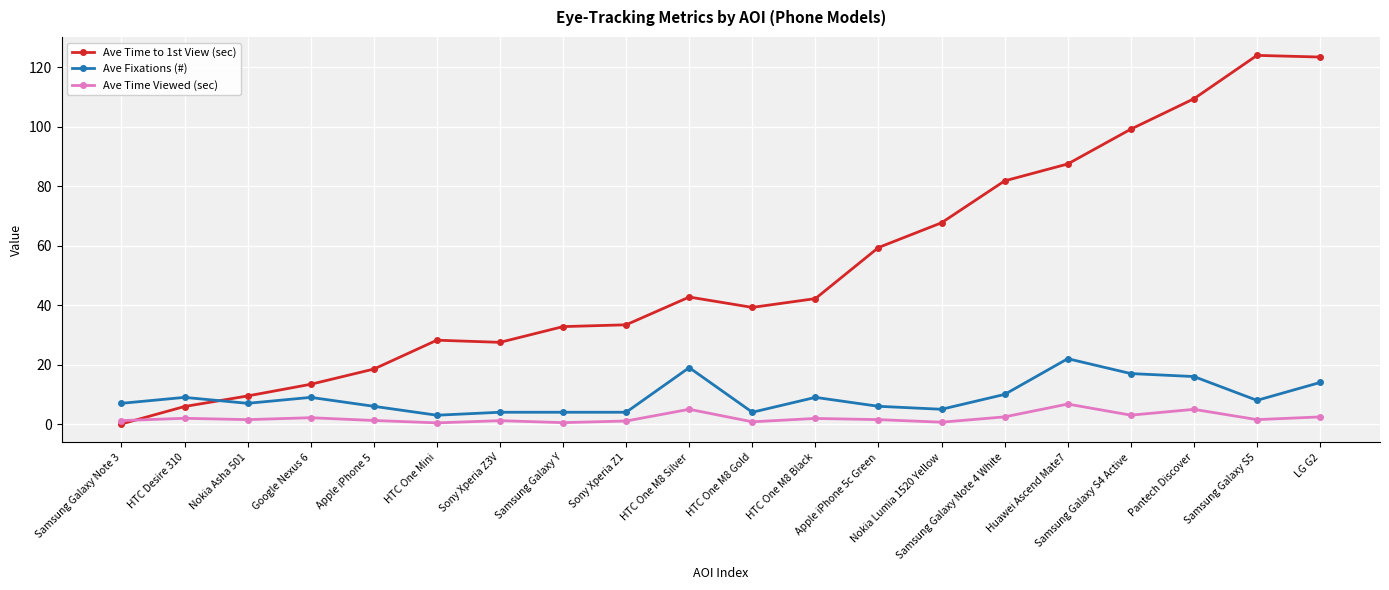

True or false: Ave Fixations (#) has more than 2 interior local peaks.

True